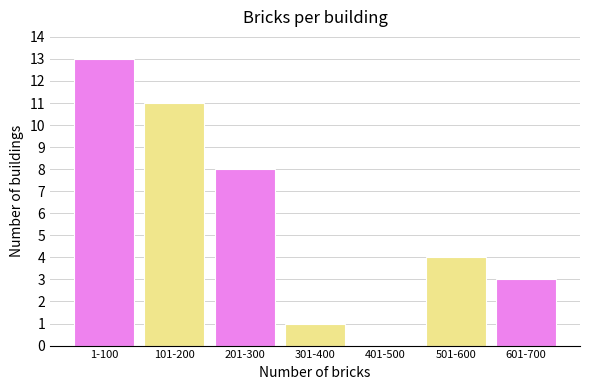

Reading left to right, transcribe all the data shown in this chart.

1-100=13	101-200=11	201-300=8	301-400=1	401-500=0	501-600=4	601-700=3